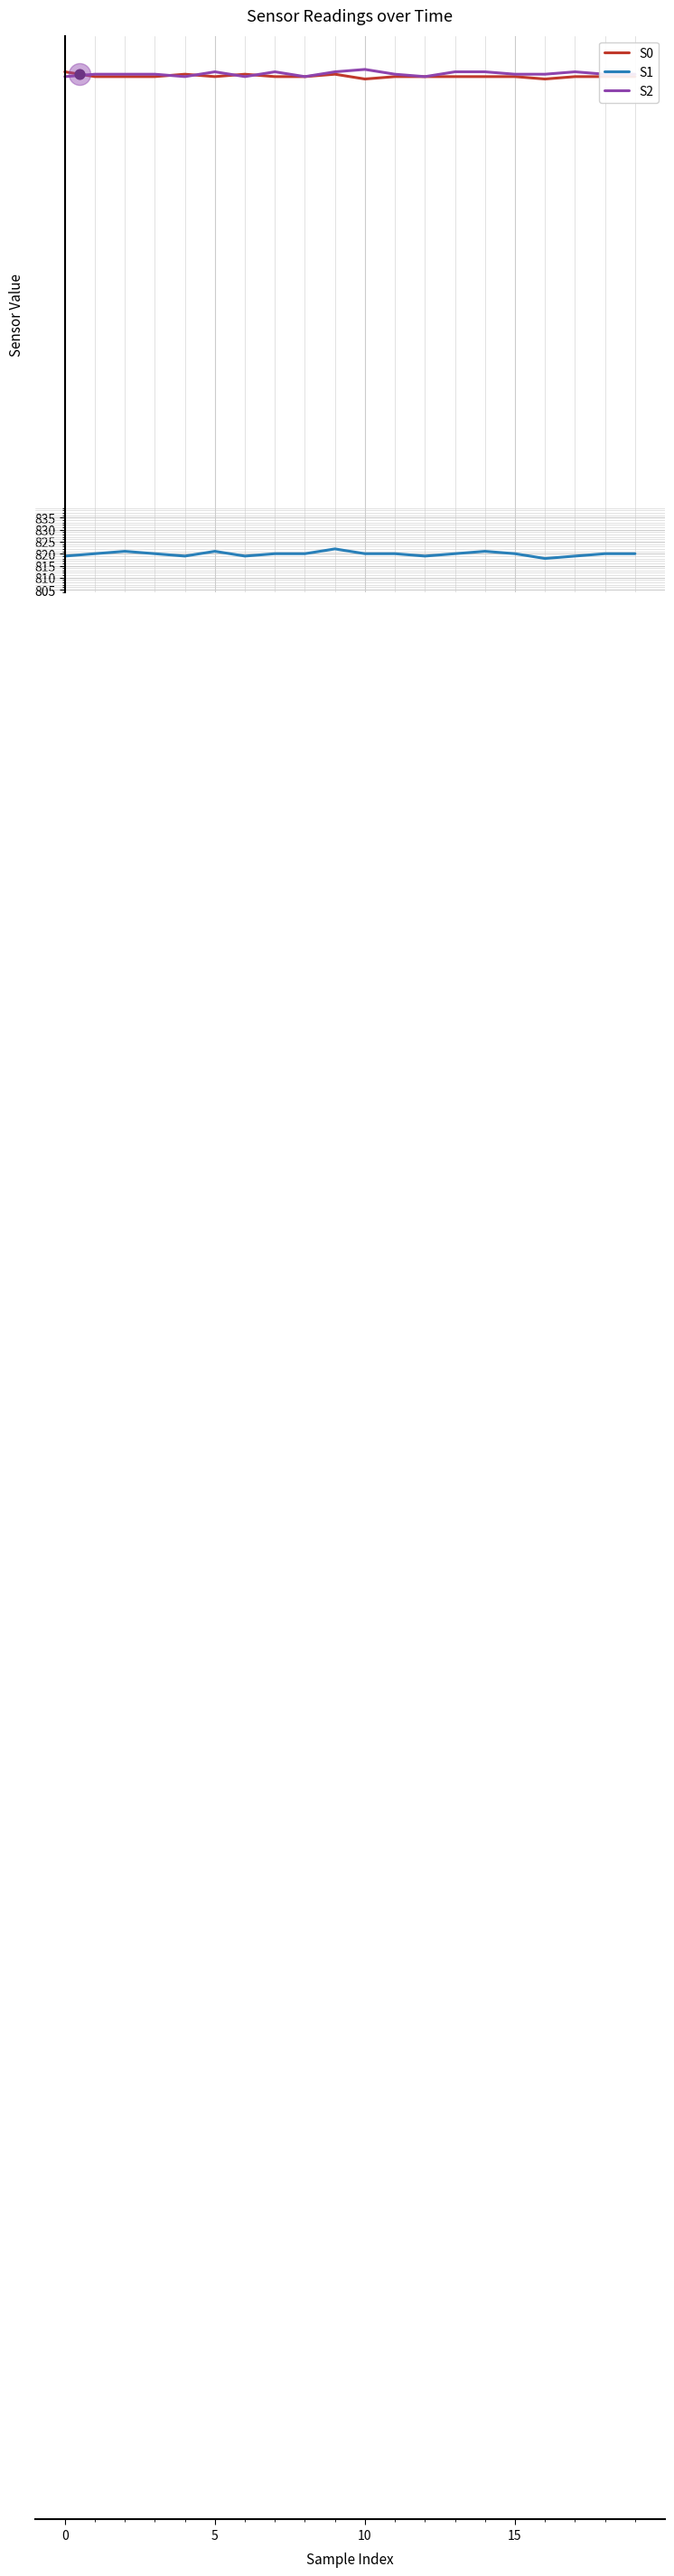

At how many categories does at least one series exceed 859?

20